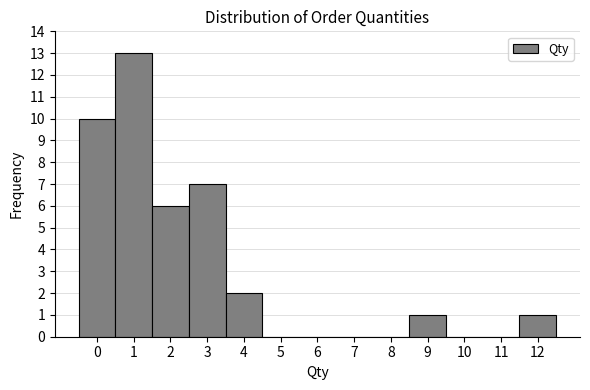

Reading left to right, list every bar in this chart as the range it spans on the x-axis followed by its height. The values are not printed on the chart, so give them approximately, as read against the axis.

-0.5 to 0.5: 10
0.5 to 1.5: 13
1.5 to 2.5: 6
2.5 to 3.5: 7
3.5 to 4.5: 2
4.5 to 5.5: 0
5.5 to 6.5: 0
6.5 to 7.5: 0
7.5 to 8.5: 0
8.5 to 9.5: 1
9.5 to 10.5: 0
10.5 to 11.5: 0
11.5 to 12.5: 1